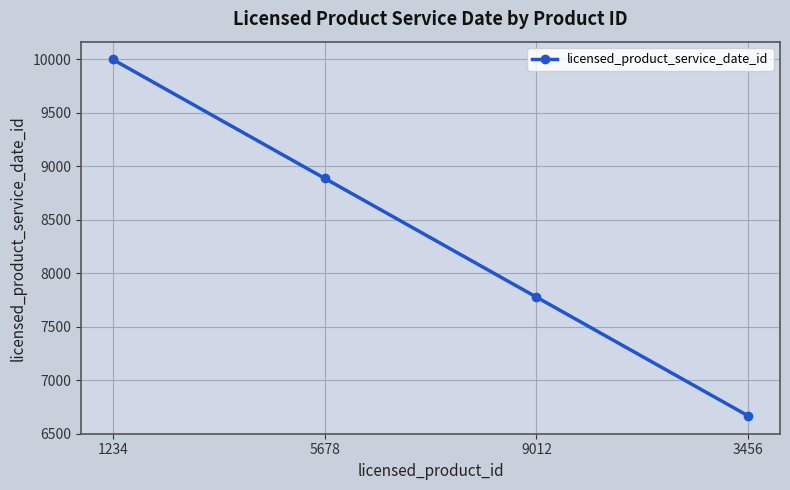

What is the label of the 3rd point from the right?

5678